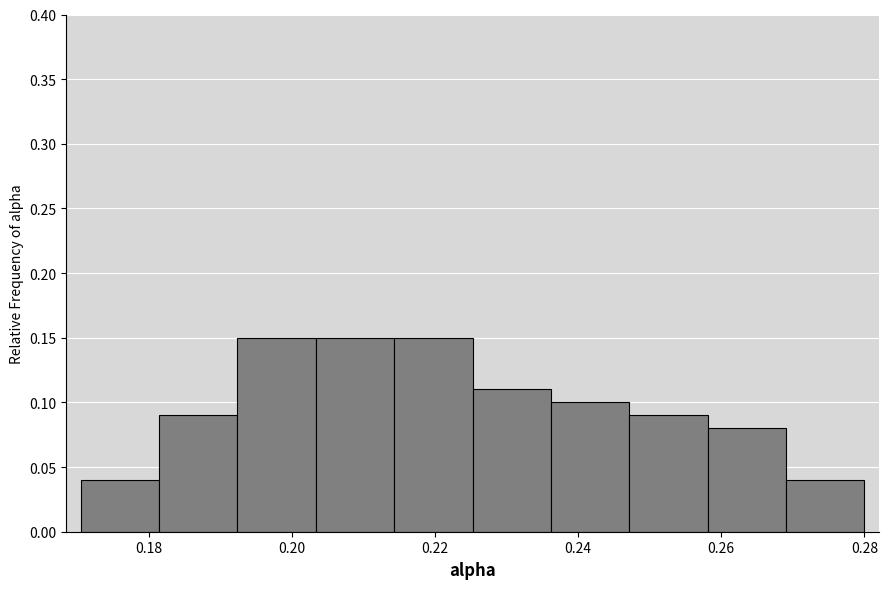

Reading left to right, transcribe this chart: for each bar, give the range it covers on the x-axis and its height. Neither the bar edges nor the heights are printed on the chart, so give them approximately, as read against the axes.

0.170 to 0.182: 0.04
0.182 to 0.192: 0.09
0.192 to 0.204: 0.15
0.204 to 0.214: 0.15
0.214 to 0.226: 0.15
0.226 to 0.236: 0.11
0.236 to 0.248: 0.10
0.248 to 0.258: 0.09
0.258 to 0.270: 0.08
0.270 to 0.280: 0.04